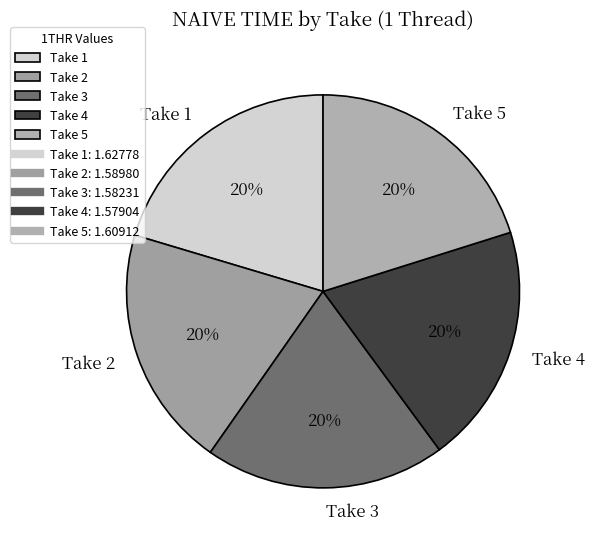

Count the number of slices in the pie.

5